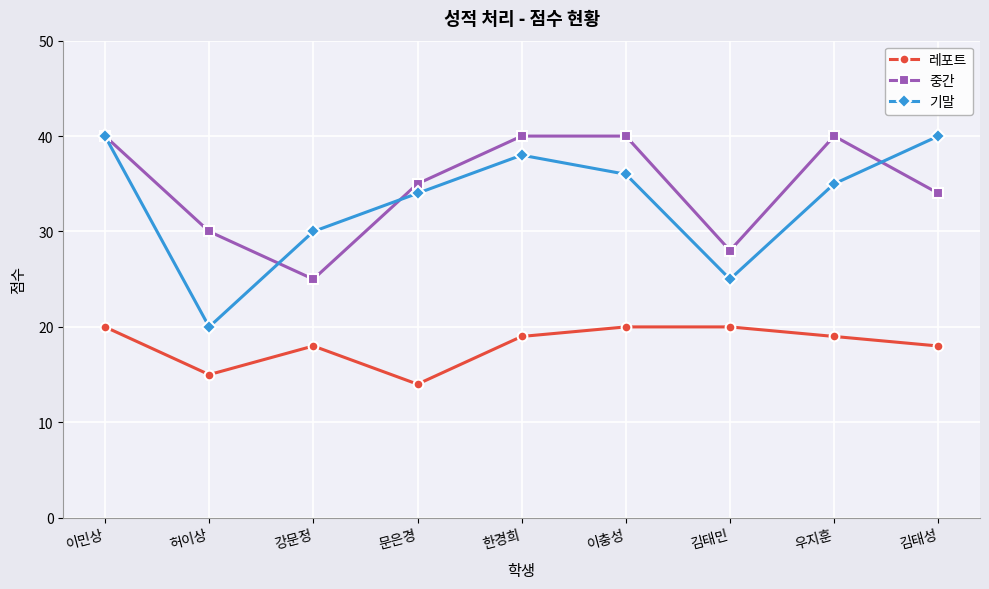

What is the label of the 3rd point from the right?

김태민